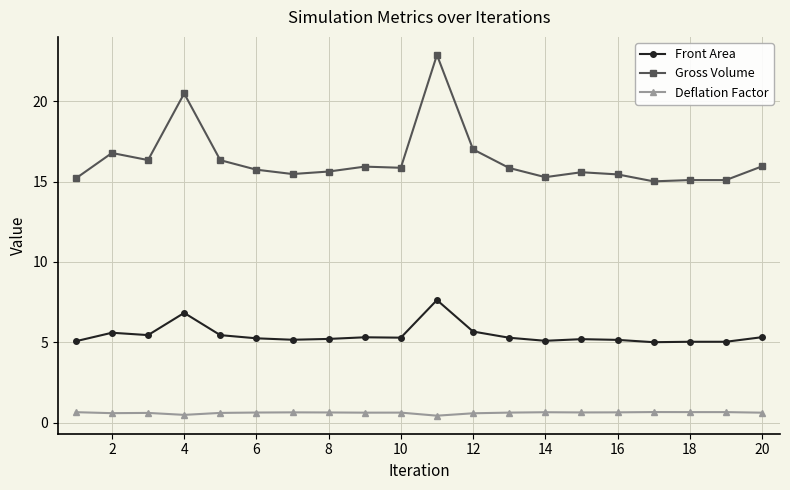

Rank the series by their average value, from highest to lowest.

Gross Volume, Front Area, Deflation Factor